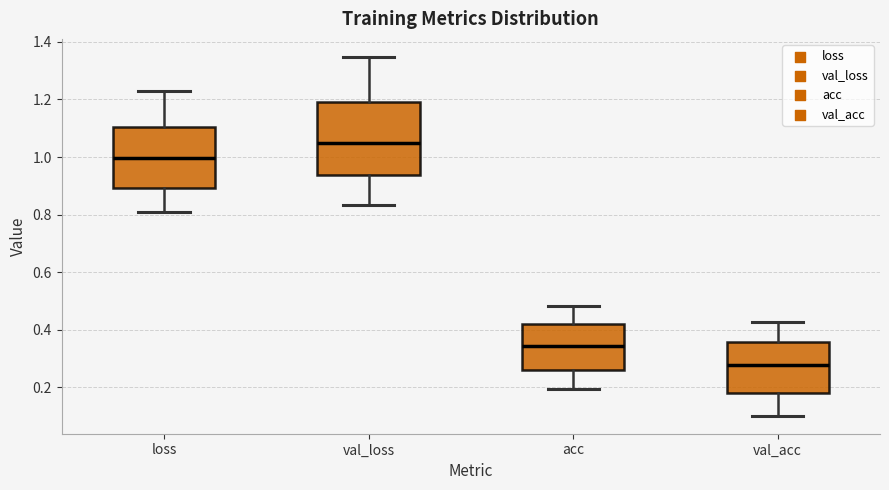

Reading left to right, read every box against the y-axis: the position of its median line, the range the box covers, and the ends of its whiskers. The values are not printed on the chart, so give them approximately, as read against the axis.

loss: median 1.00, box 0.90 to 1.10, whiskers 0.80 to 1.24
val_loss: median 1.06, box 0.94 to 1.20, whiskers 0.84 to 1.34
acc: median 0.34, box 0.26 to 0.42, whiskers 0.20 to 0.48
val_acc: median 0.28, box 0.18 to 0.36, whiskers 0.10 to 0.42